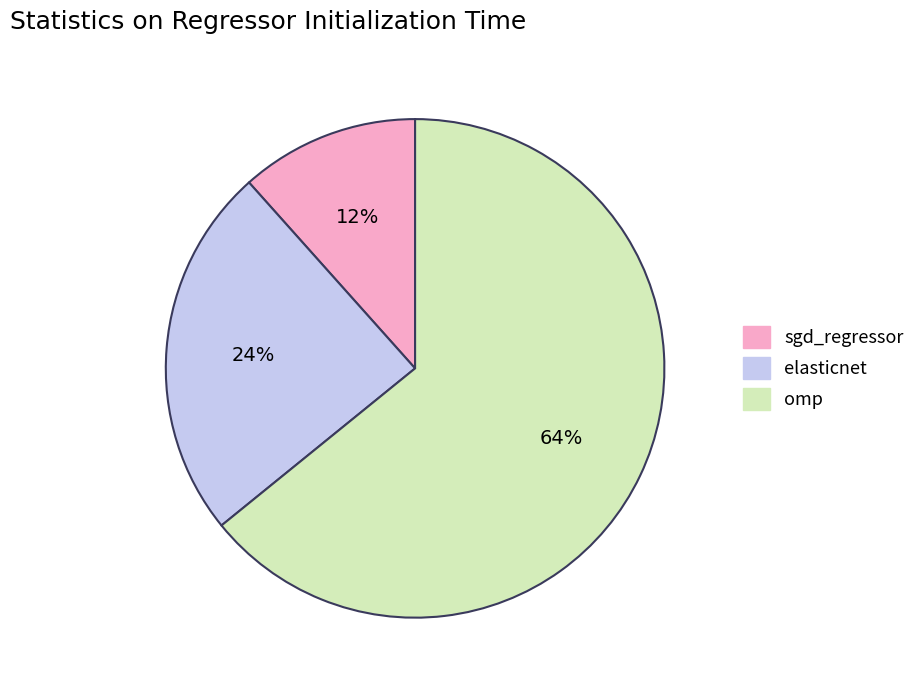

To the nearest percent, what is the average slice percentage?

33%